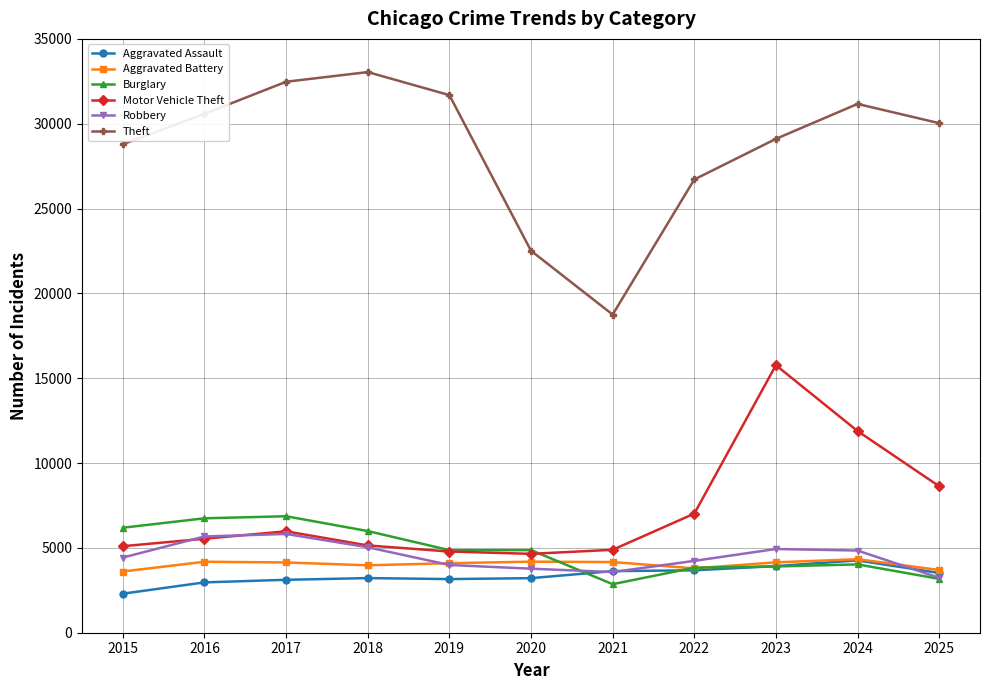

How many lines are shown in the chart?

6